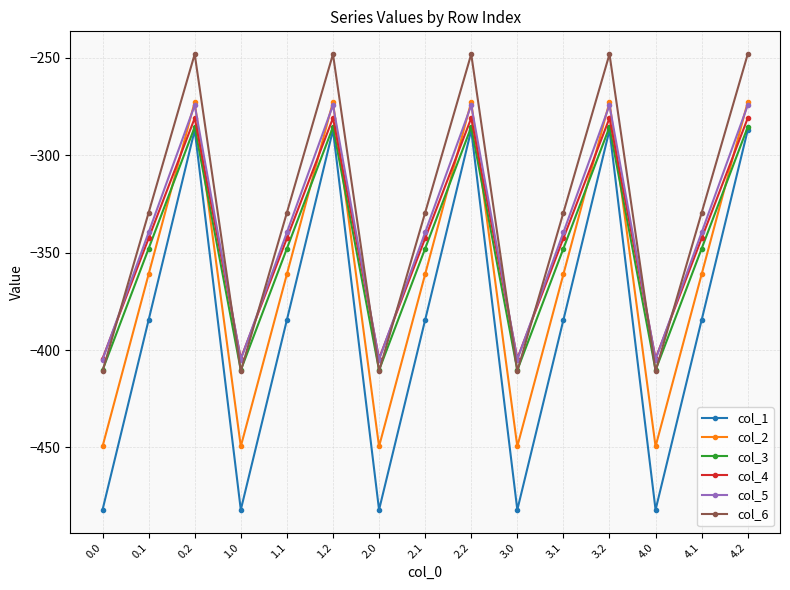

What is the lowest value of the col_6 series?

-410.8